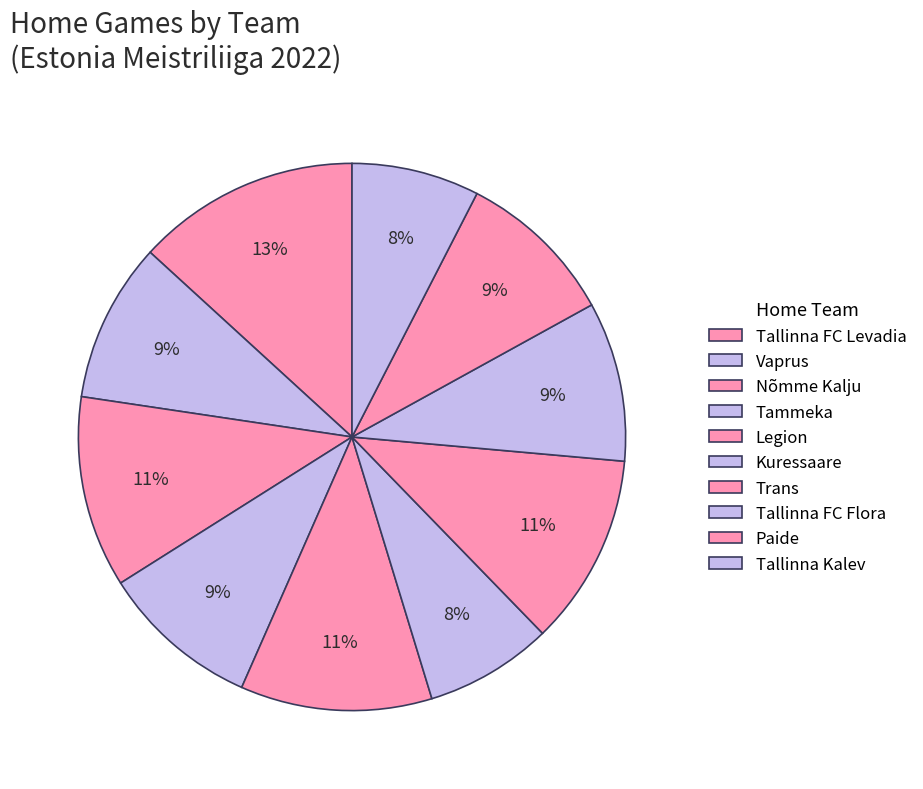

Is there any slice that represents more than half of the pie?

No